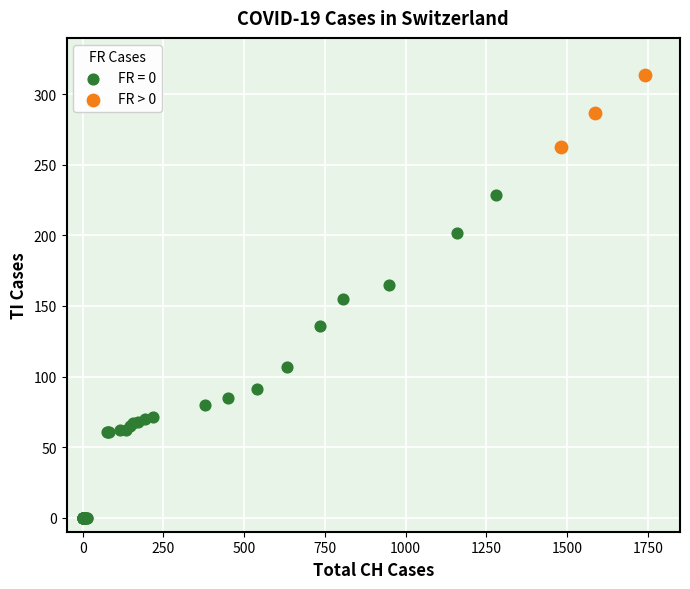

Which series has the largest Y range (max minus min)?

FR = 0